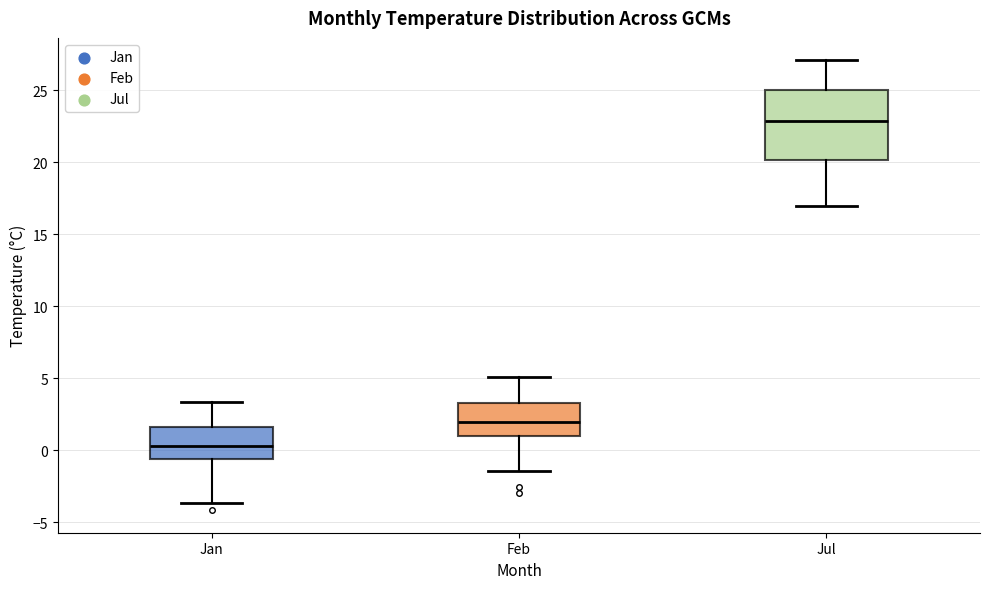

Which box is the tallest, from its lower edge to its upper edge?

Jul